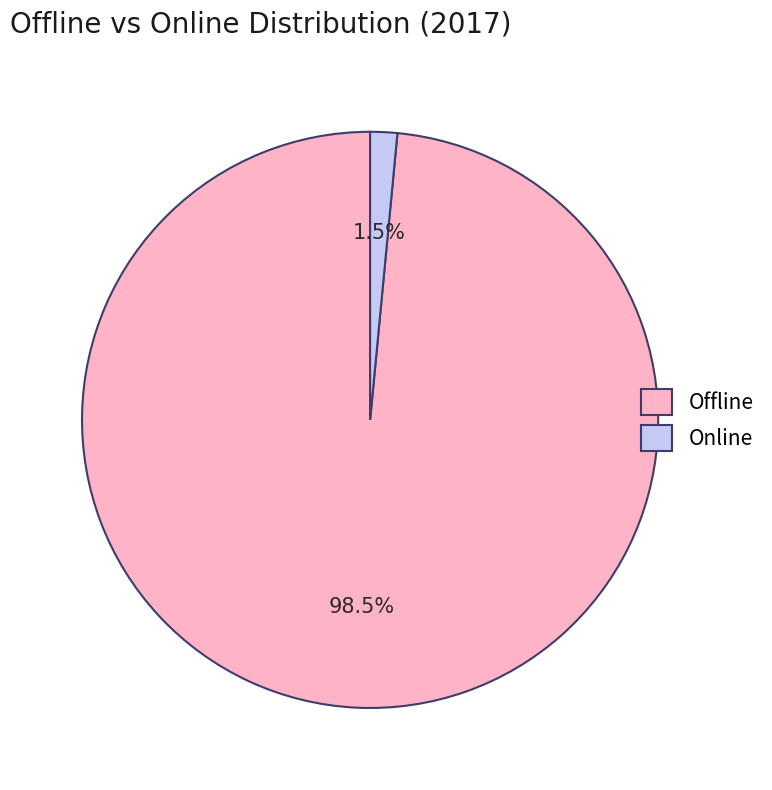

What is the majority slice?

Offline